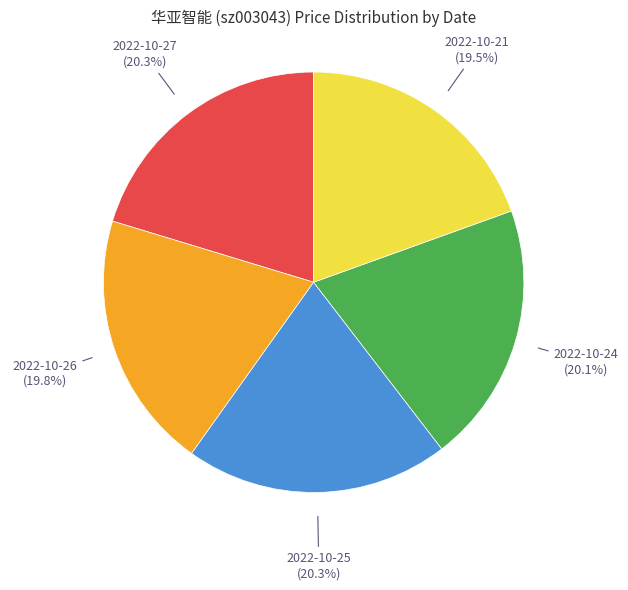

Is there a majority slice in this chart?

No